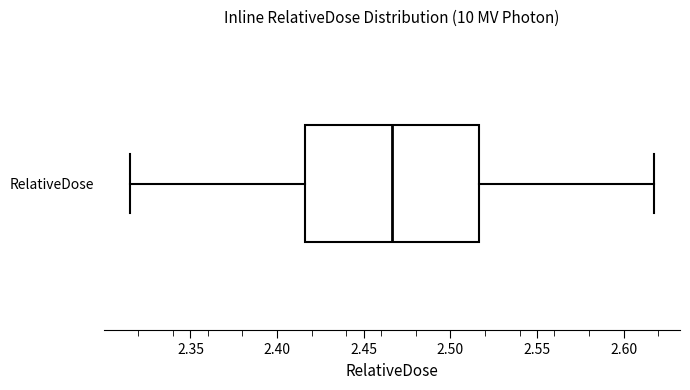

Read this box plot against the x-axis: the position of the median line, the range covered by the box, and the ends of both whiskers. The values are not printed on the chart, so give them approximately, as read against the axis.

median 2.465, box 2.415 to 2.515, whiskers 2.315 to 2.615